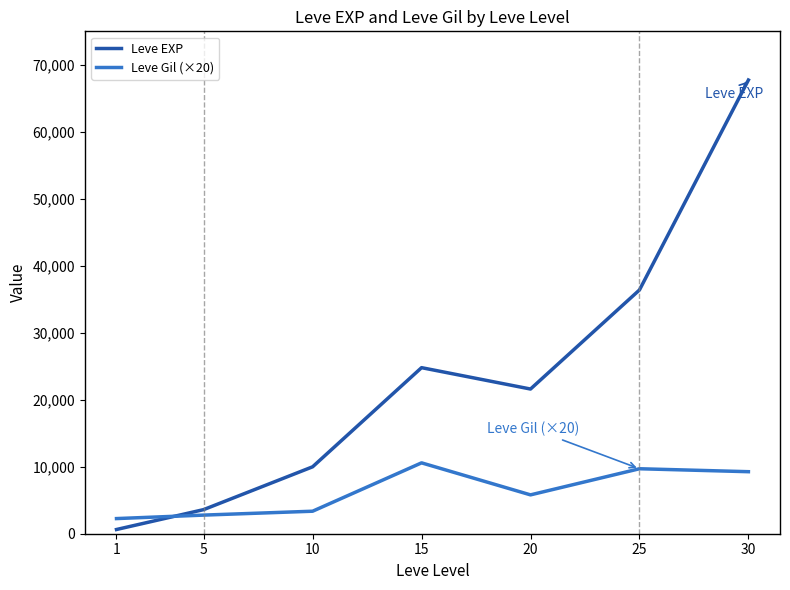

How many categories are shown in the chart?

7